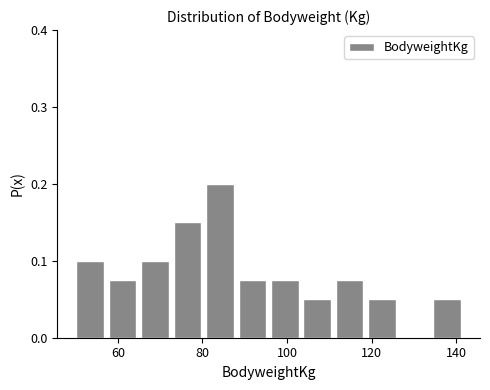

Read against the x-axis, roughly where is the centre of the tallest bar?

84